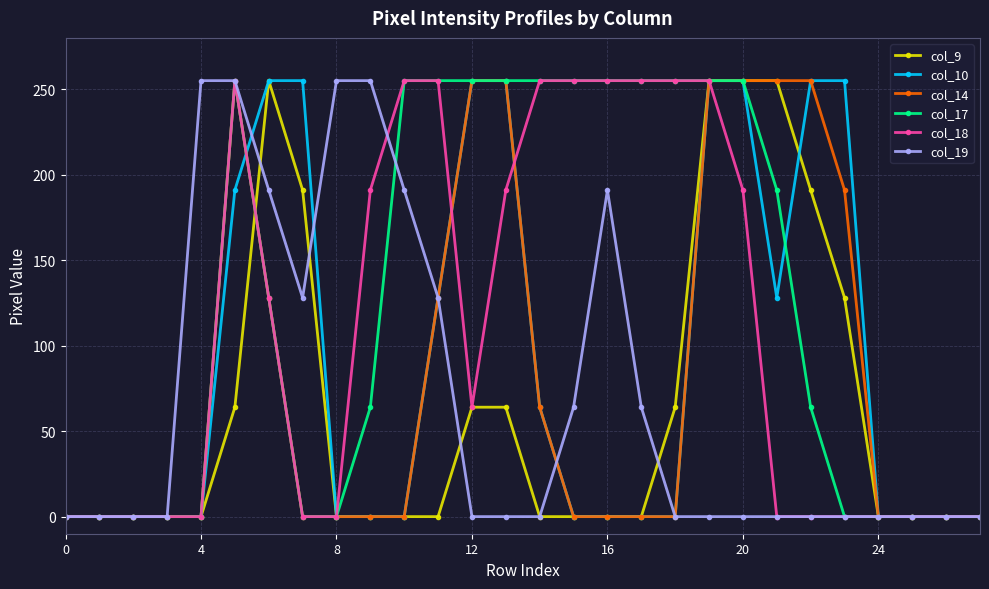

At how many categories does at least one series exceed 210?

20